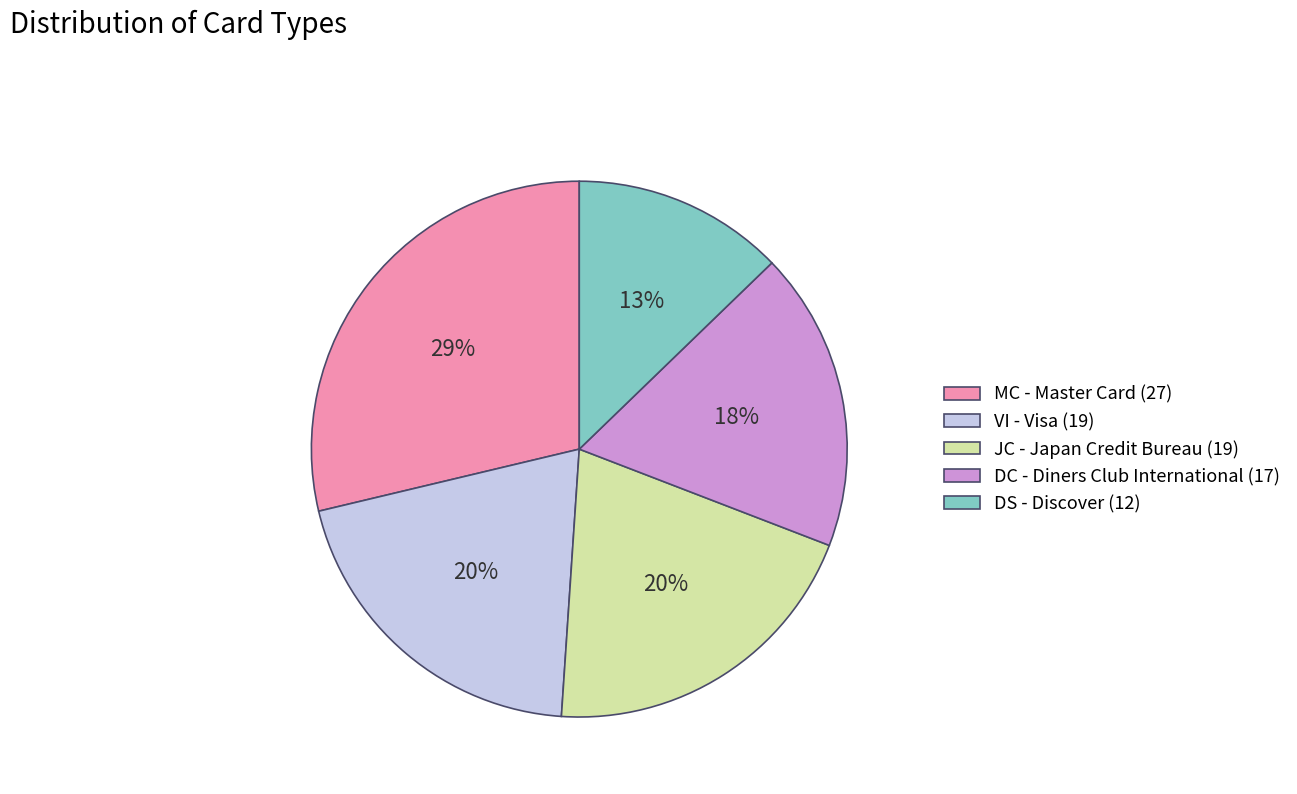

Is the sum of DC and JC greater than half?

No